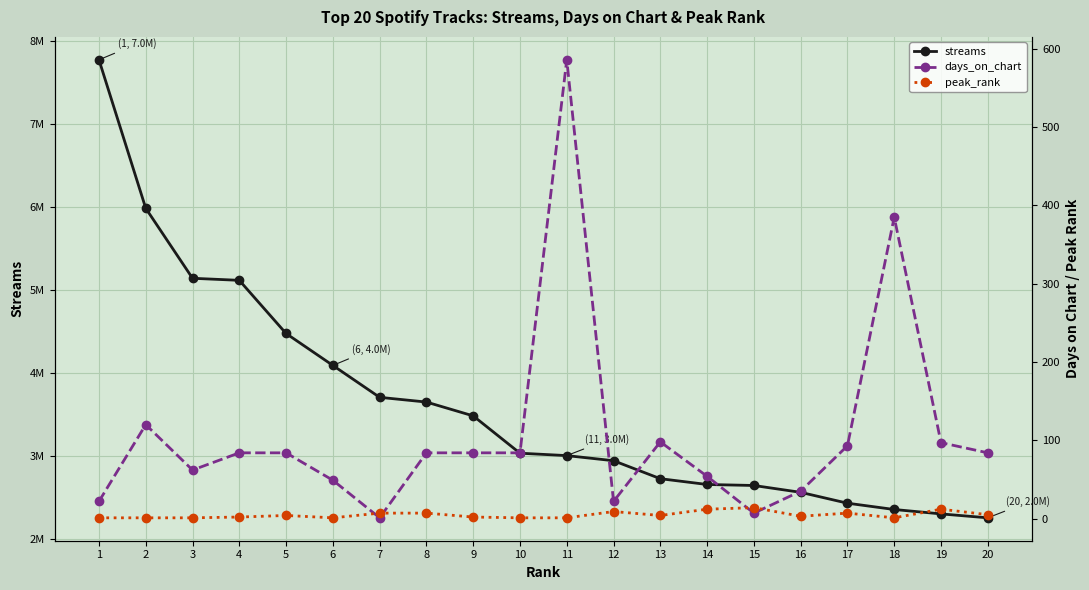

What is the approximate value of streams at 13, to the nearest 100?

2729500